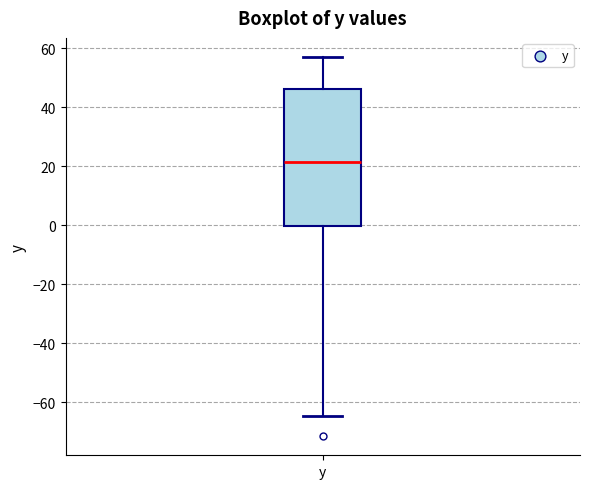

Read this box plot against the y-axis: the position of the median line, the range covered by the box, and the ends of both whiskers. The values are not printed on the chart, so give them approximately, as read against the axis.

median 22, box 0 to 46, whiskers -64 to 58